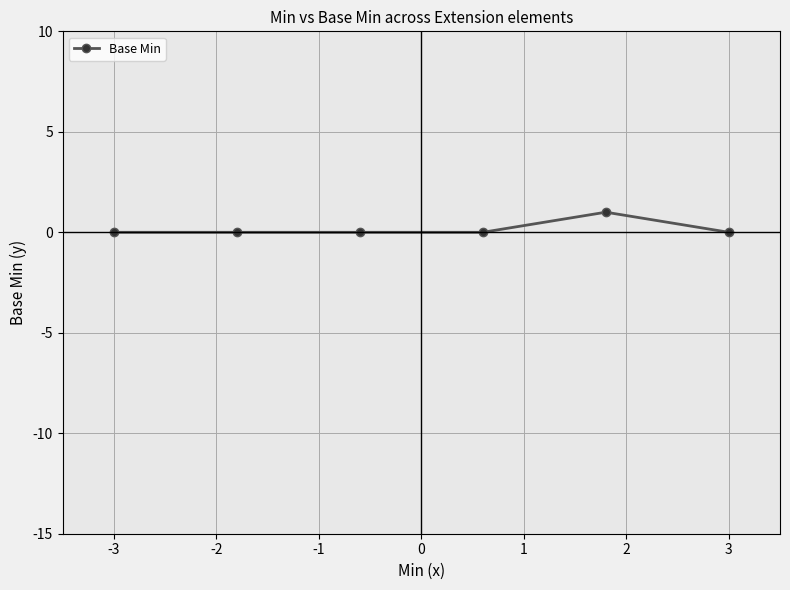

True or false: there are more than 0 points higher than both neighbors.

True